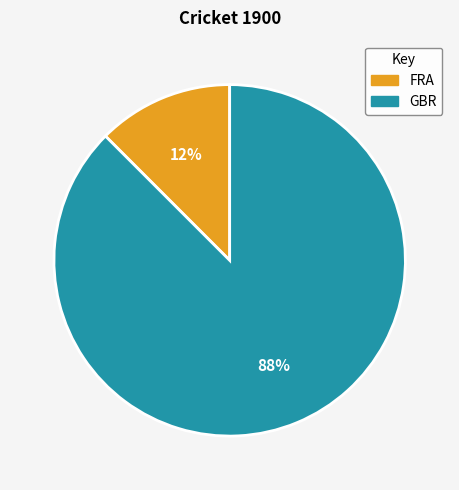

Does FRA account for over 50% of the chart?

No